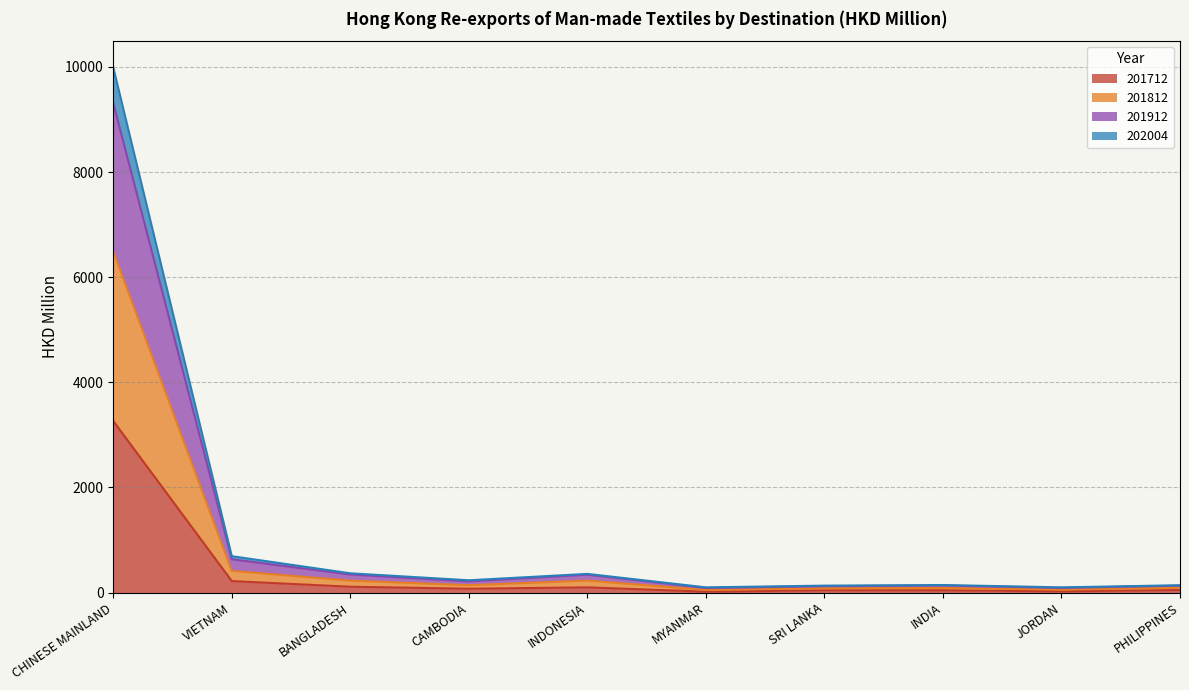

How many distinct data groups are displayed?

4